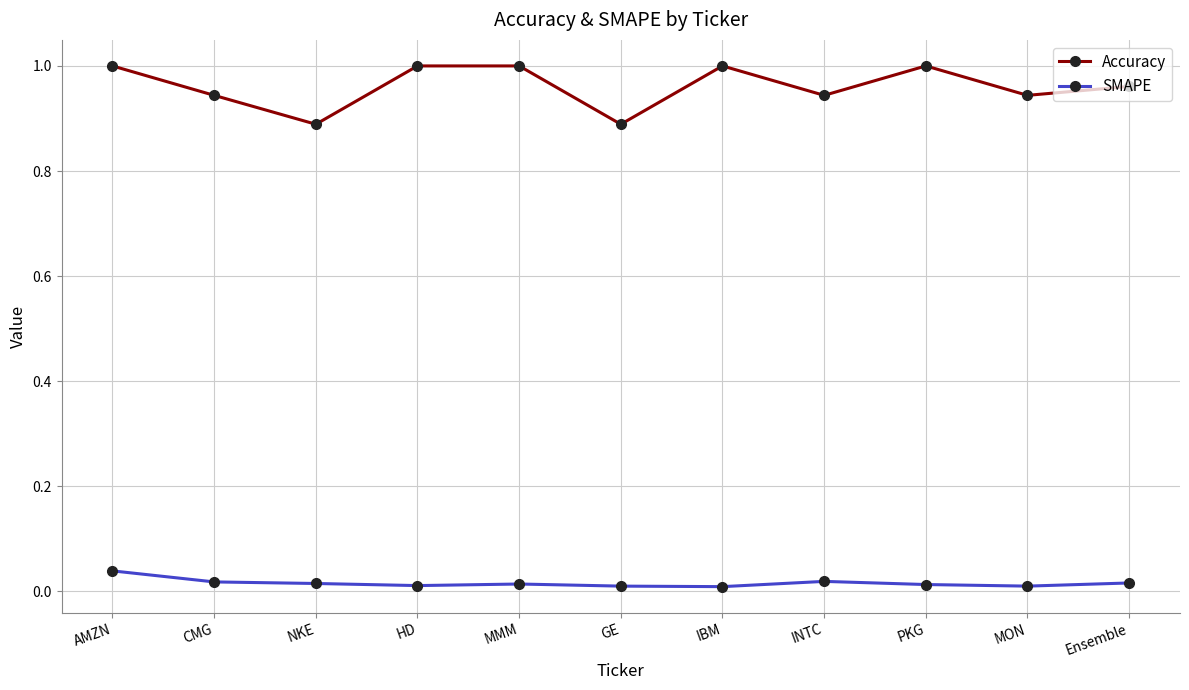

What is the difference between the second highest and second lowest values in the Accuracy series?

0.1